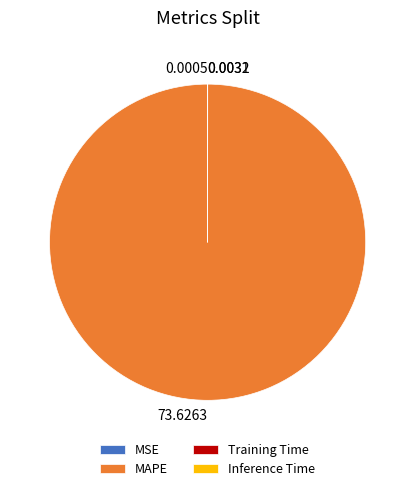

Does any single category account for the majority?

Yes